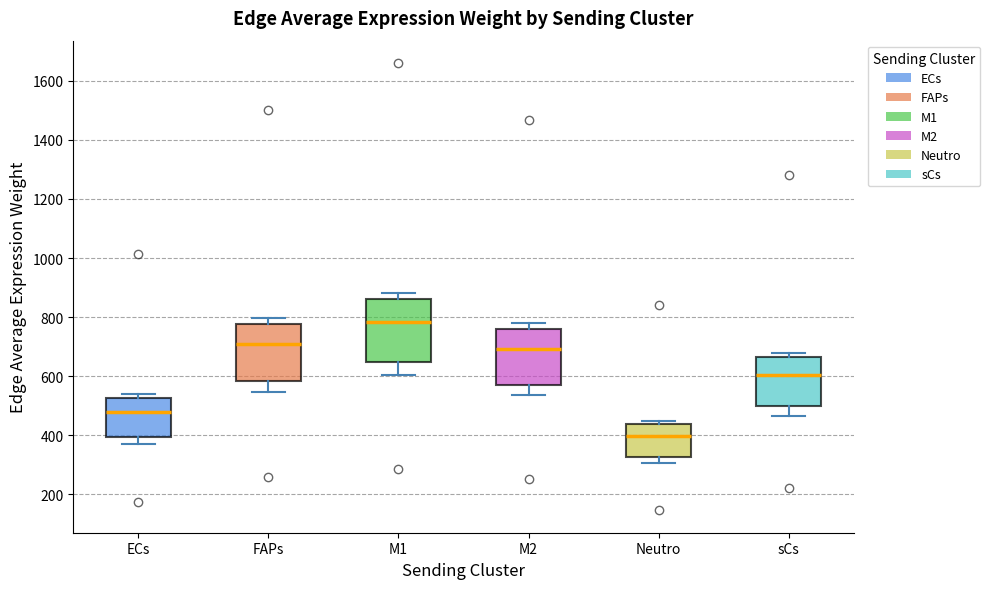

Reading left to right, transcribe this box plot: for each box, give where its median line is, the range the box spans, and where its two whiskers end, as read against the y-axis. The values are not printed on the chart, so give them approximately, as read against the axis.

ECs: median 480, box 400 to 520, whiskers 360 to 540
FAPs: median 700, box 580 to 780, whiskers 540 to 800
M1: median 780, box 640 to 860, whiskers 600 to 880
M2: median 700, box 580 to 760, whiskers 540 to 780
Neutro: median 400, box 320 to 440, whiskers 300 to 440 (just above the box's upper edge)
sCs: median 600, box 500 to 660, whiskers 460 to 680